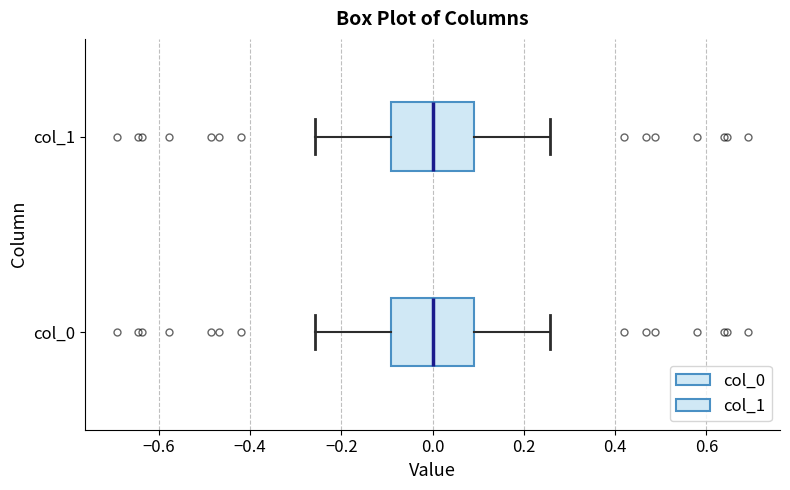

Reading bottom to top, transcribe this box plot: for each box, give where its median line is, the range the box spans, and where its two whiskers end, as read against the x-axis. The values are not printed on the chart, so give them approximately, as read against the axis.

col_0: median 0.00, box -0.10 to 0.10, whiskers -0.26 to 0.26
col_1: median 0.00, box -0.10 to 0.10, whiskers -0.26 to 0.26